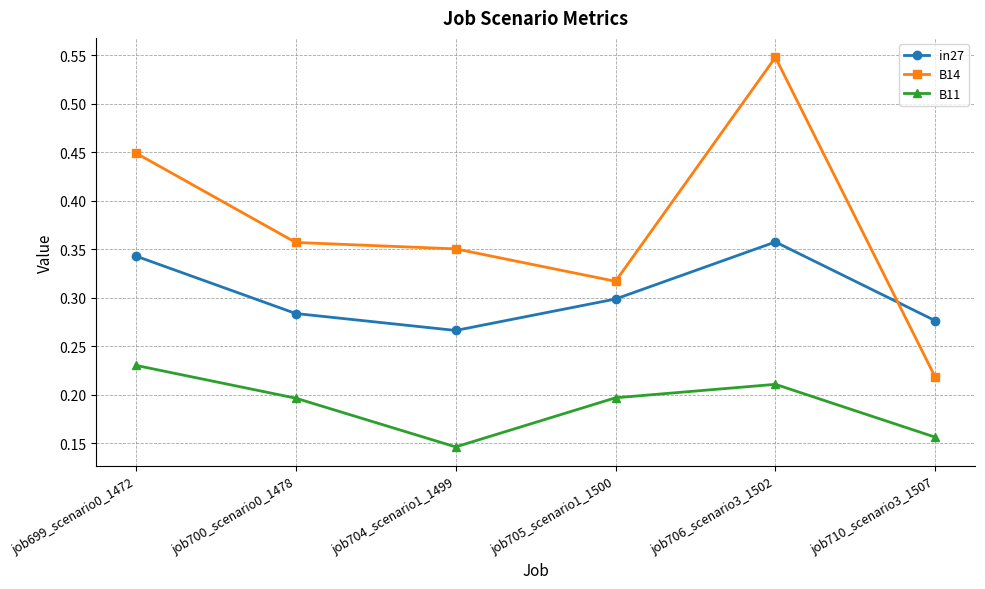

Count the B14 values in the range 0 to 1.

6